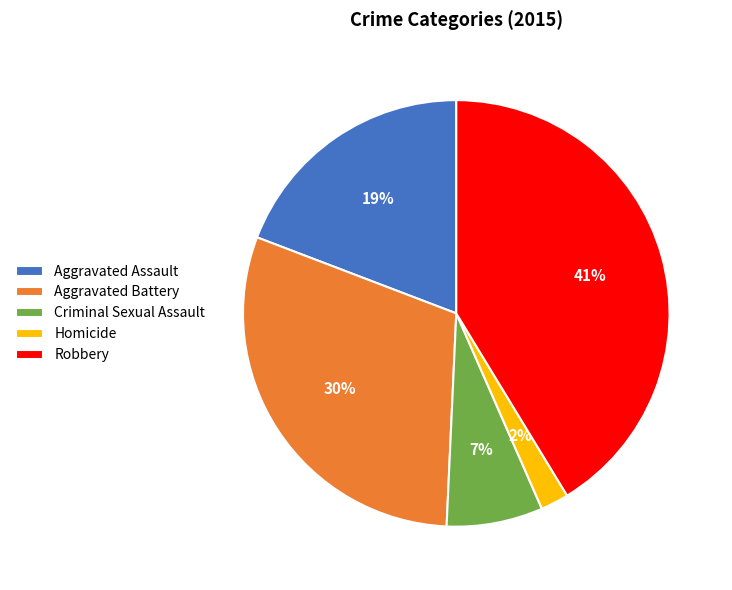

To the nearest percent, what is the combined percentage of Aggravated Assault and Criminal Sexual Assault?

26%